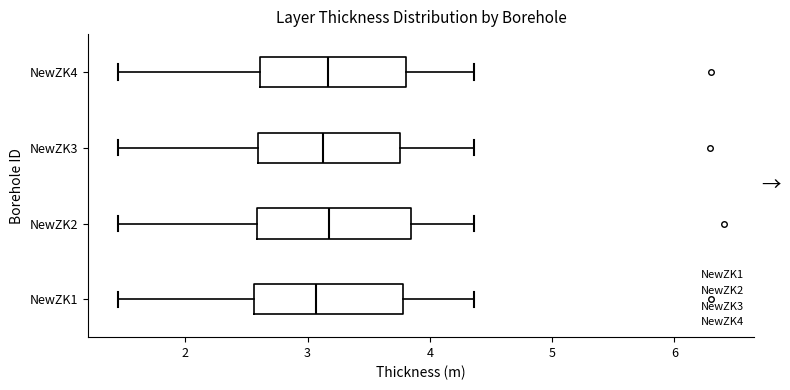

Where does the left whisker of the box for NewZK1 end on the x-axis? The values are not printed on the chart, so give them approximately, as read against the axis.

1.5